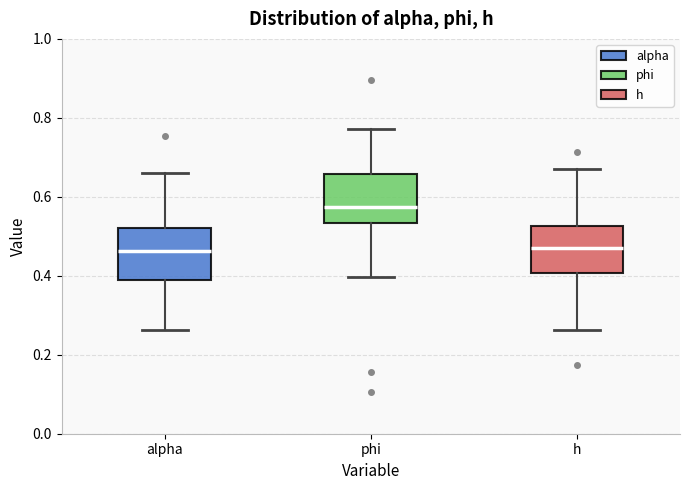

Reading left to right, transcribe this box plot: for each box, give where its median line is, the range the box spans, and where its two whiskers end, as read against the y-axis. The values are not printed on the chart, so give them approximately, as read against the axis.

alpha: median 0.46, box 0.38 to 0.52, whiskers 0.26 to 0.66
phi: median 0.58, box 0.54 to 0.66, whiskers 0.40 to 0.78
h: median 0.48, box 0.40 to 0.52, whiskers 0.26 to 0.68